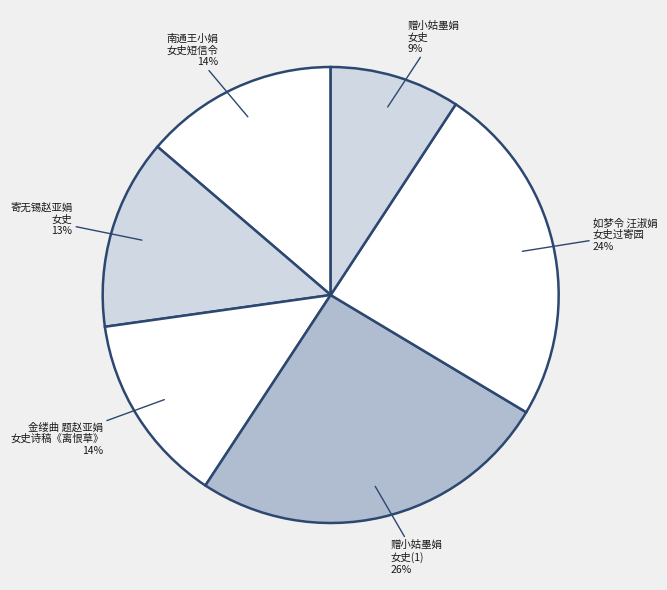

What is the ratio of the value at 赠小姑墨娟 女史(1) to the value at 南通王小娟 女史短信令?

1.9